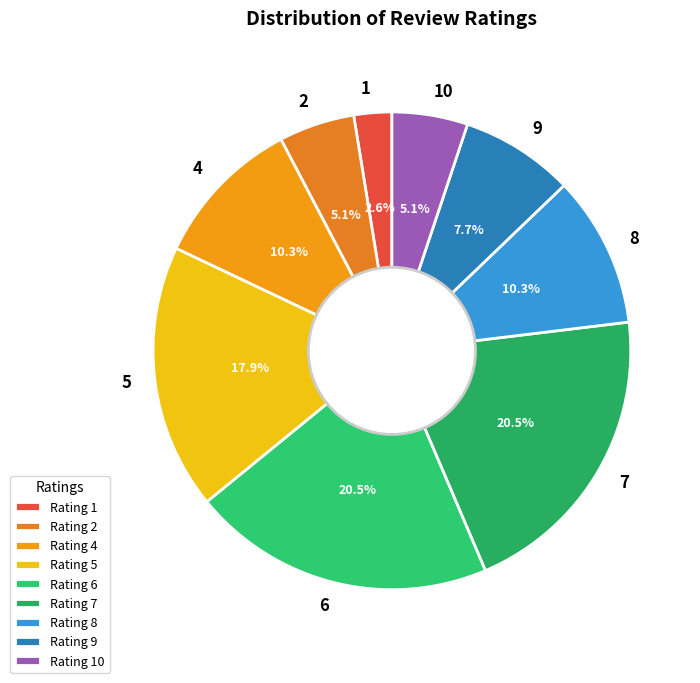

To the nearest percent, what is the average slice percentage?

11%